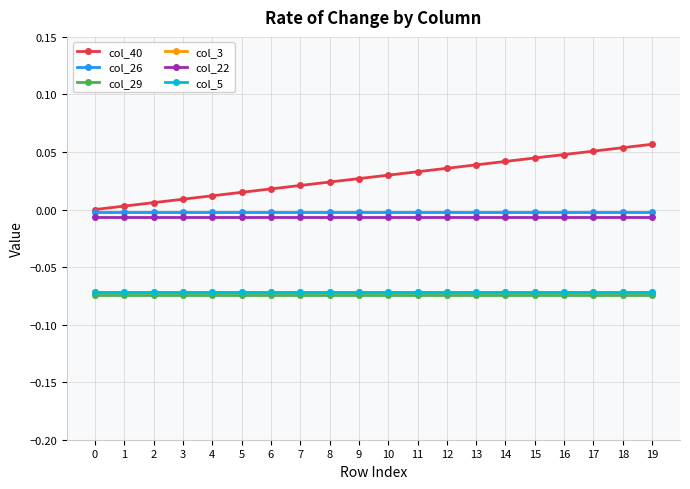

Is this an area chart (filled region under the line)?

No